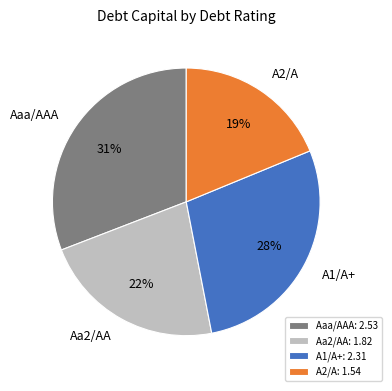

What percentage is the Aaa/AAA slice, to the nearest percent?

31%